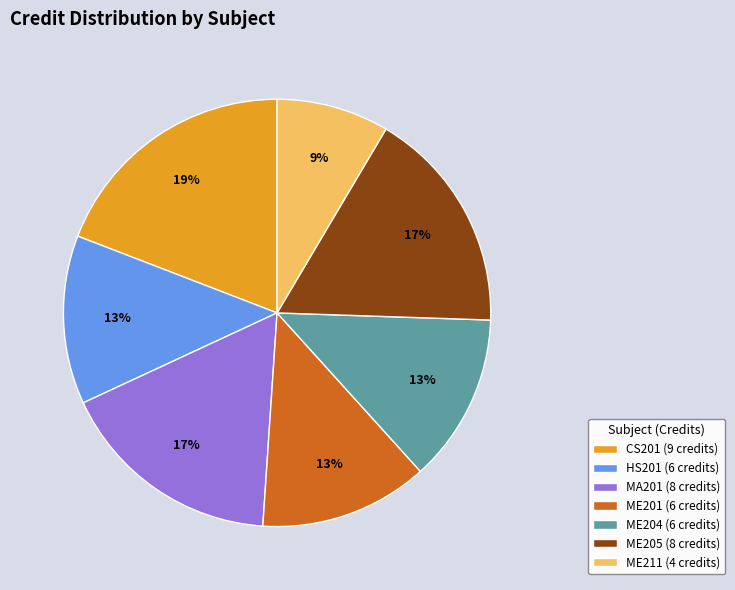

Do ME201 and ME204 together represent more than half of the pie?

No